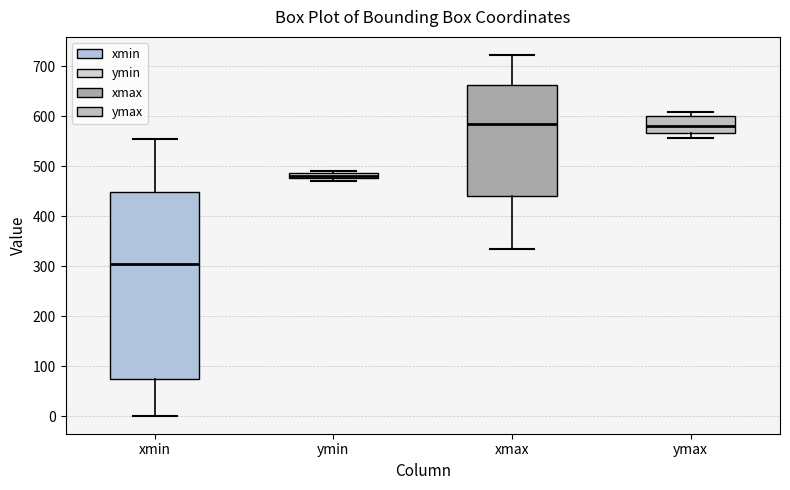

Comparing the boxes themselves (not the whiskers), which one is the tallest?

xmin